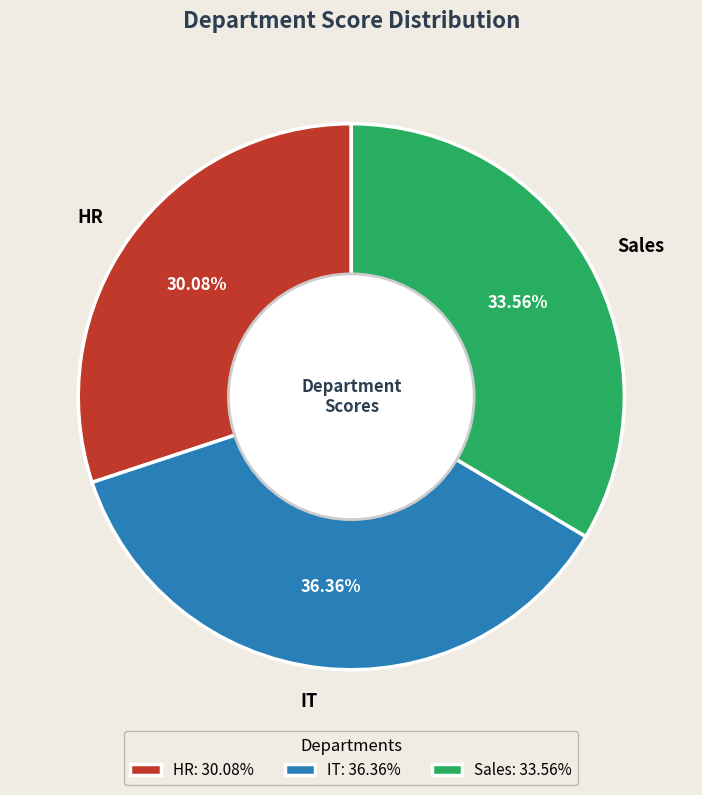

True or false: IT accounts for 36% of the total.

True